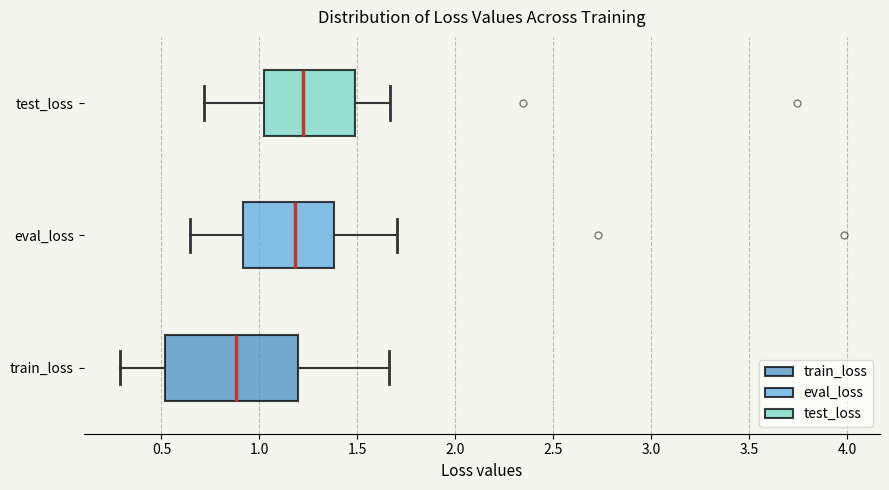

Where does the left whisker of the box for test_loss end on the x-axis? The values are not printed on the chart, so give them approximately, as read against the axis.

0.70